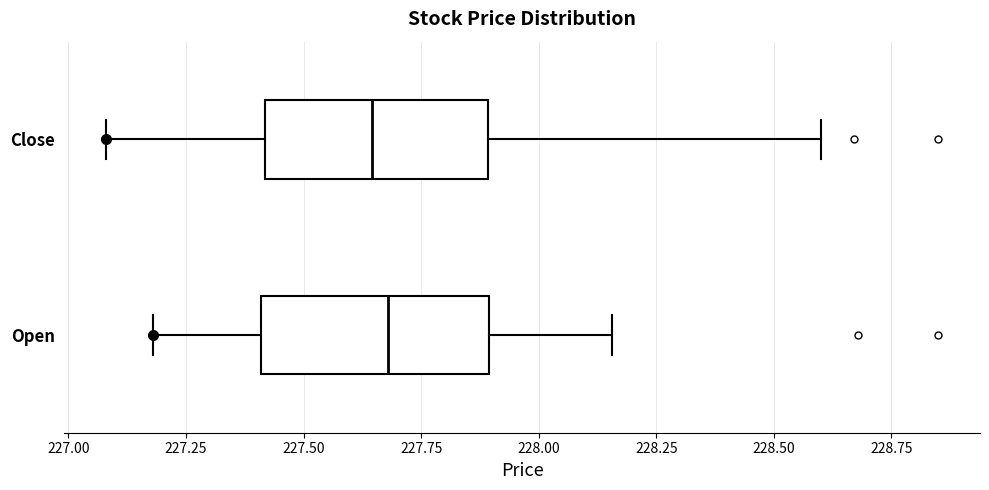

Where is the right edge of the box for Open on the x-axis? The values are not printed on the chart, so give them approximately, as read against the axis.

227.90